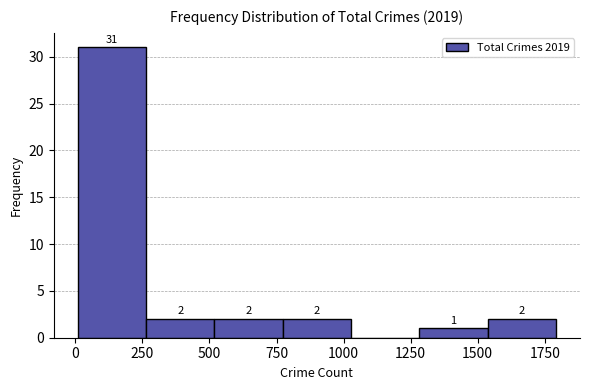

Over which range of the x-axis is the bar tallest?

0 to 250